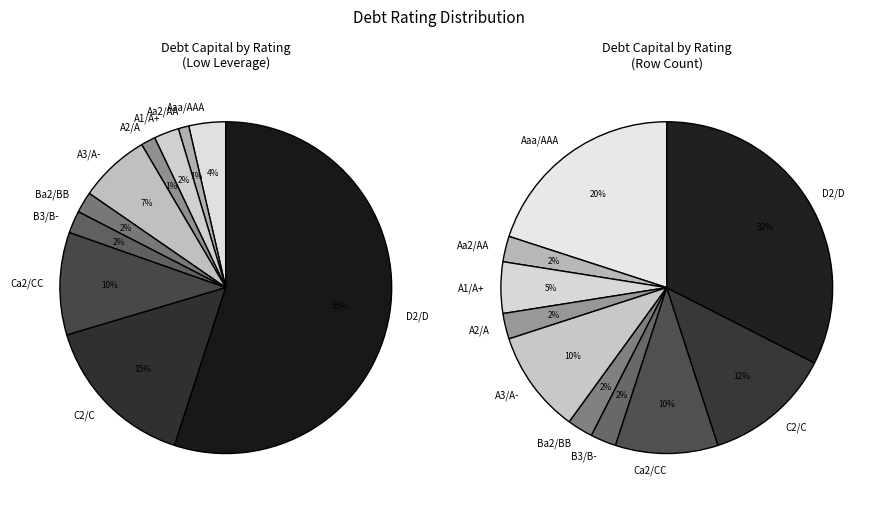

Does any single category account for the majority?

No